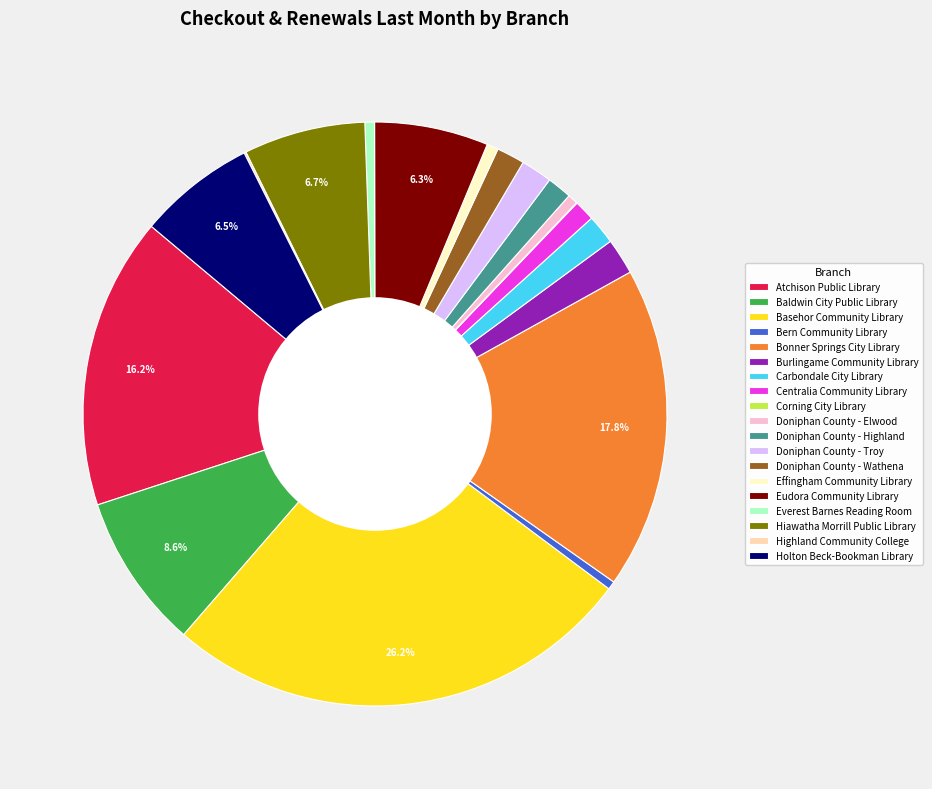

What is the largest slice in the pie chart?

Basehor Community Library